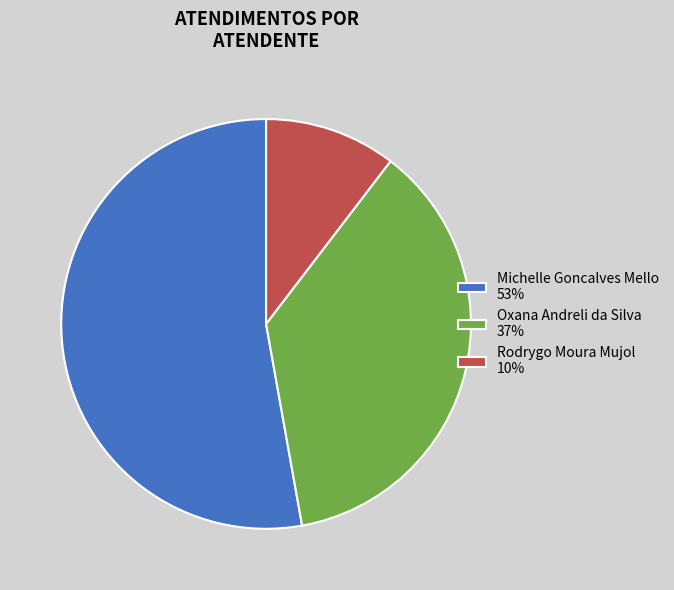

What is the majority slice?

Michelle Goncalves Mello